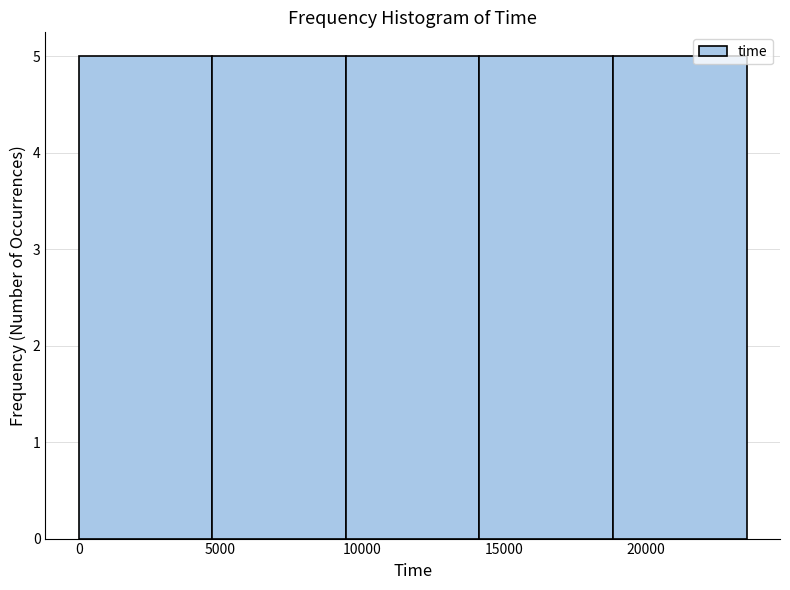

Reading left to right, transcribe this chart: for each bar, give the range it covers on the x-axis and its height. Neither the bar edges nor the heights are printed on the chart, so give them approximately, as read against the axes.

0 to 4500: 5
4500 to 9500: 5
9500 to 14000: 5
14000 to 19000: 5
19000 to 23500: 5